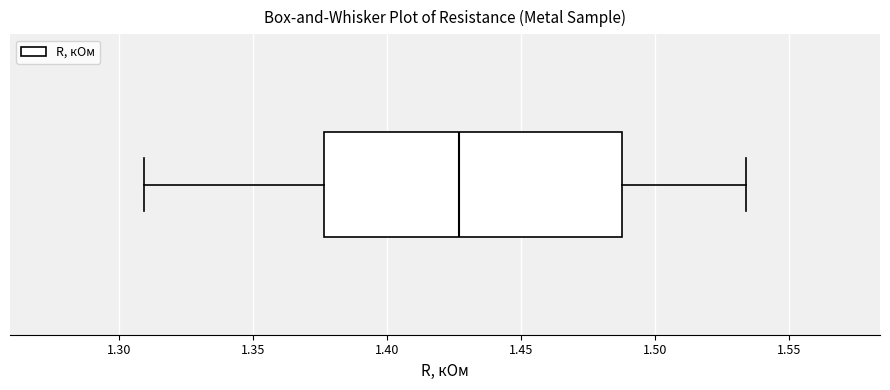

Read this box plot against the x-axis: the position of the median line, the range covered by the box, and the ends of both whiskers. The values are not printed on the chart, so give them approximately, as read against the axis.

median 1.425, box 1.375 to 1.490, whiskers 1.310 to 1.535